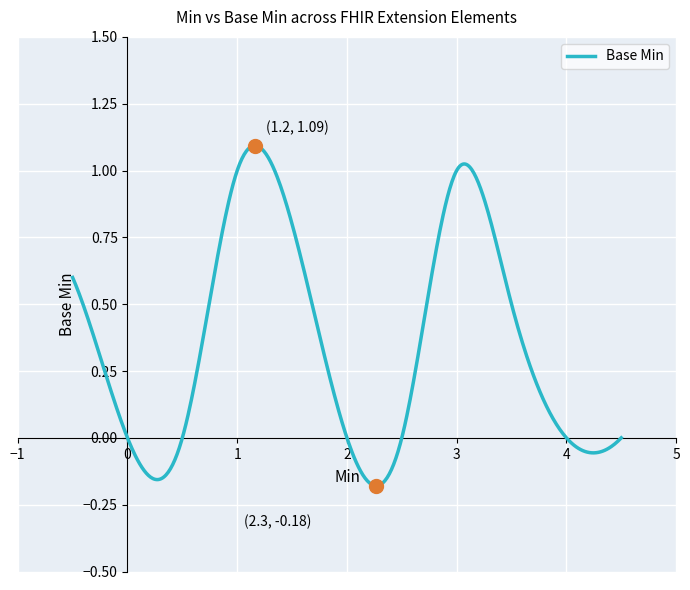

What is the difference between the maximum and minimum values?

1.3